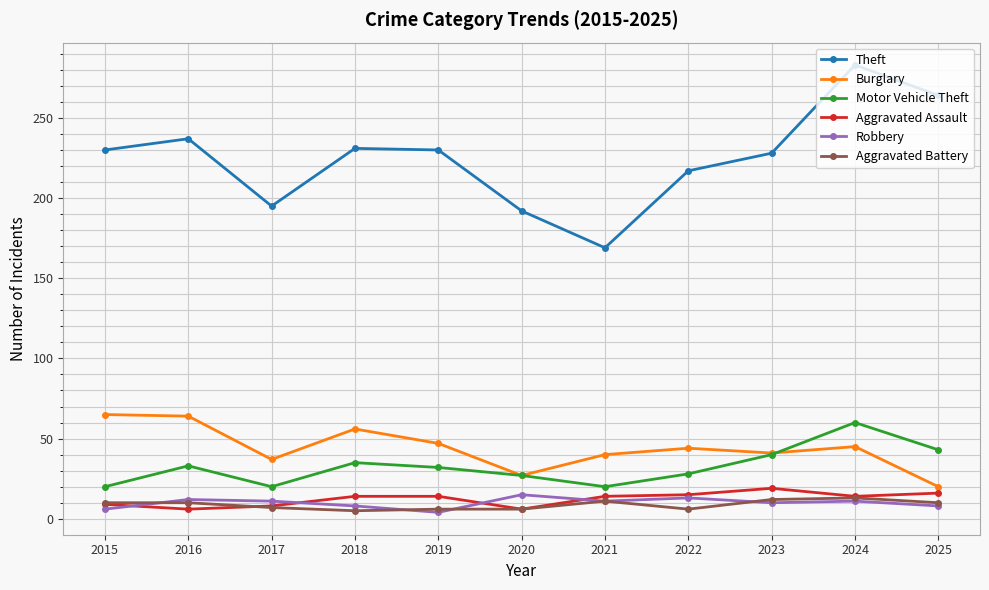

Which series has the largest total across all categories?

Theft